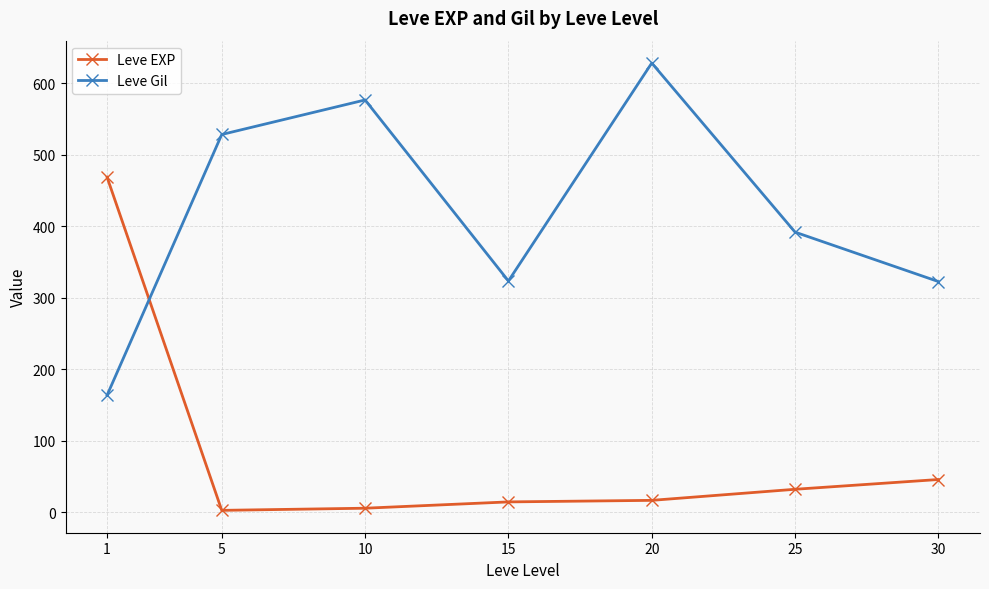

Does the chart have visible grid lines?

Yes